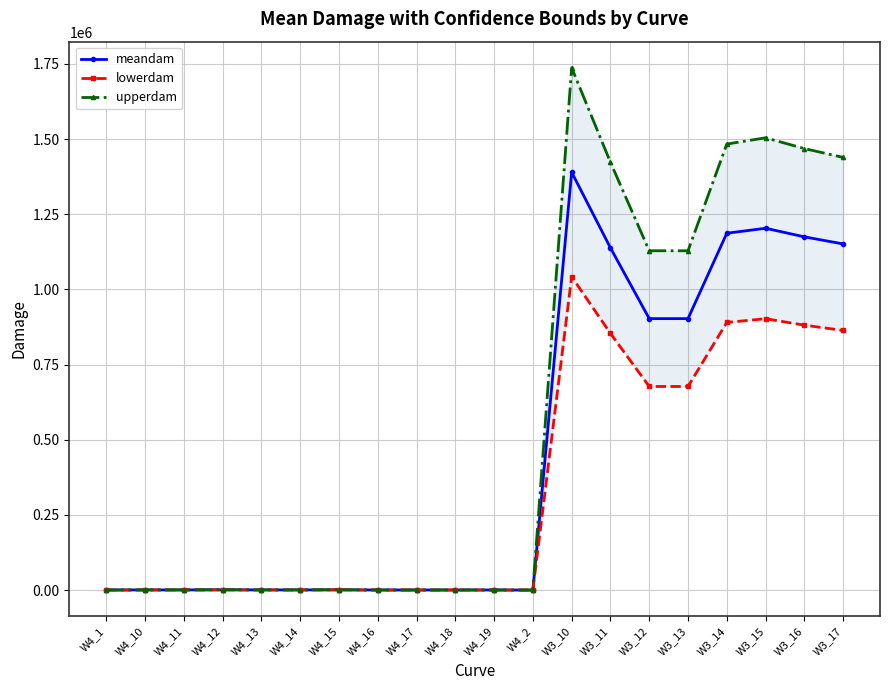

What is the difference between the maximum and minimum values in the lowerdam series?

1042353.0